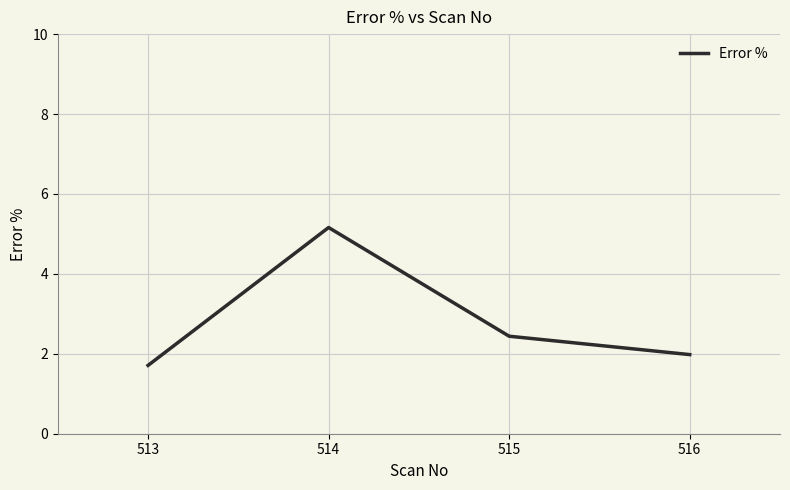

At which category does the chart reach its peak across all series?

514